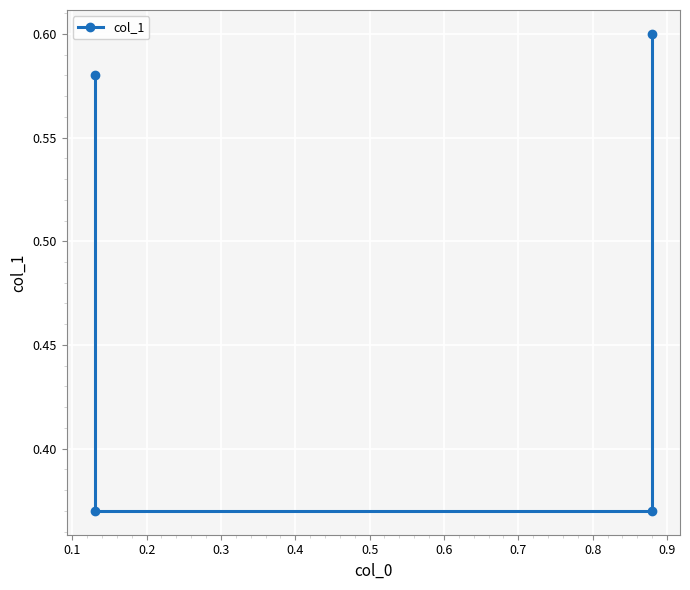

True or false: the data has more than 1 interior local peaks.

False